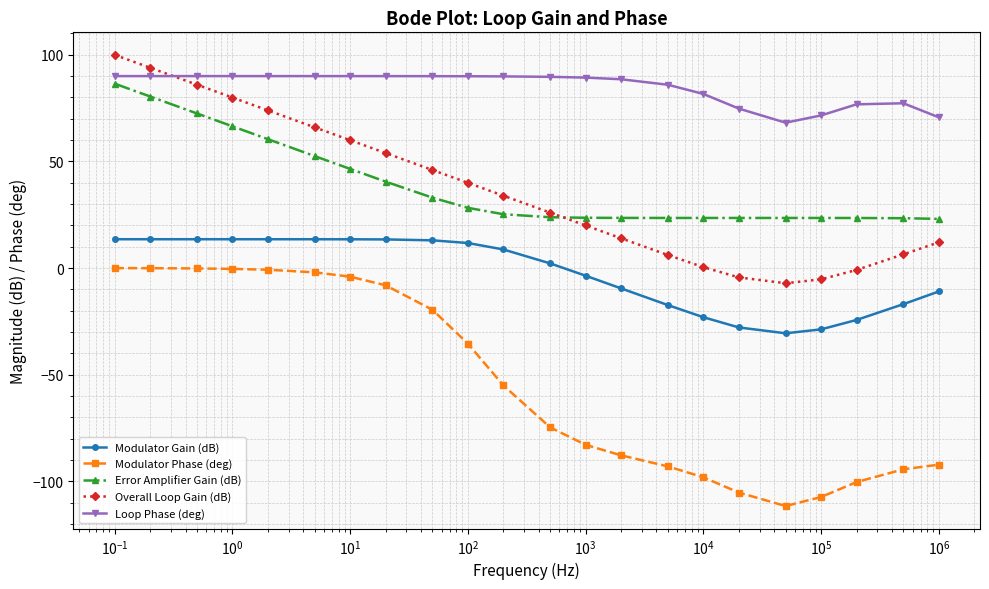

What is the value of the Modulator Phase (deg) point at the 14th from the left?

-87.8